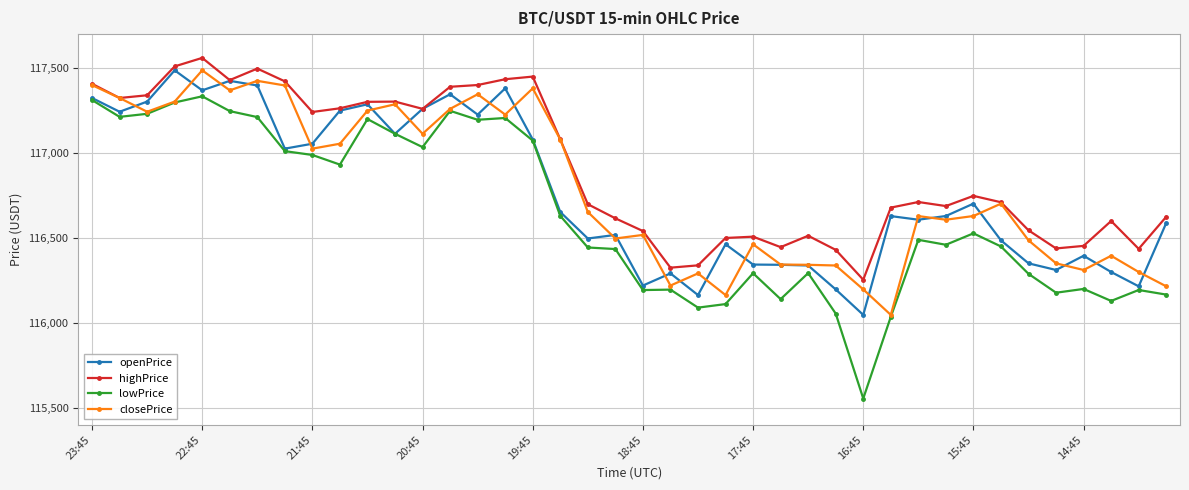

True or false: lowPrice has more than 1 interior local peaks.

True